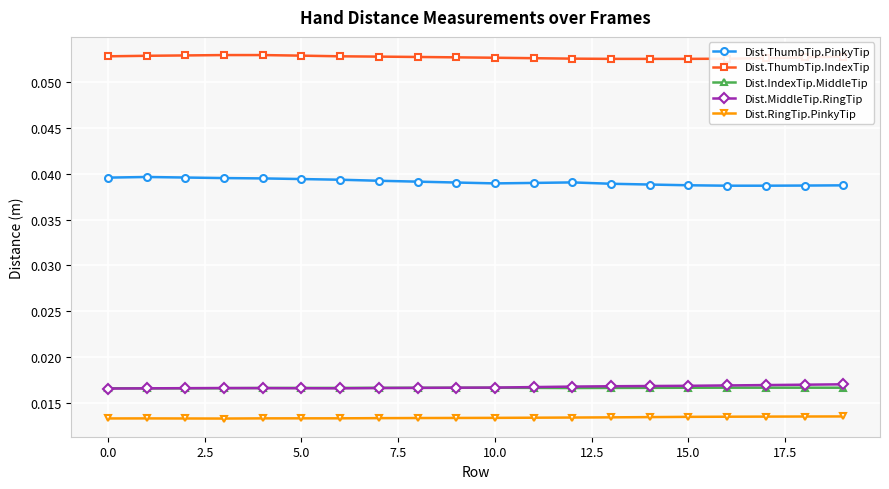

True or false: Dist.ThumbTip.IndexTip and Dist.RingTip.PinkyTip cross at least once.

False